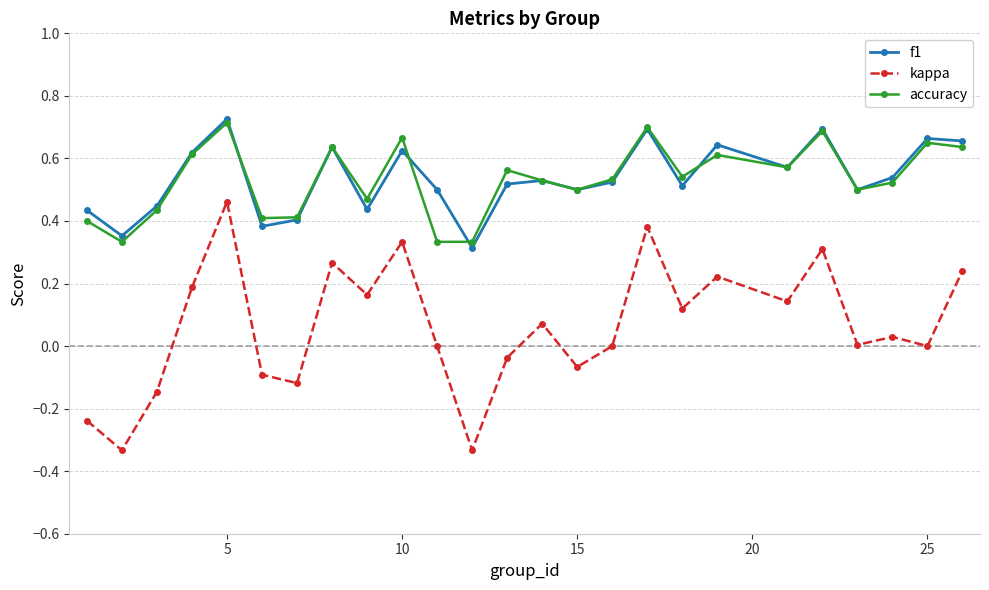

Which series has the largest range (max minus min)?

kappa